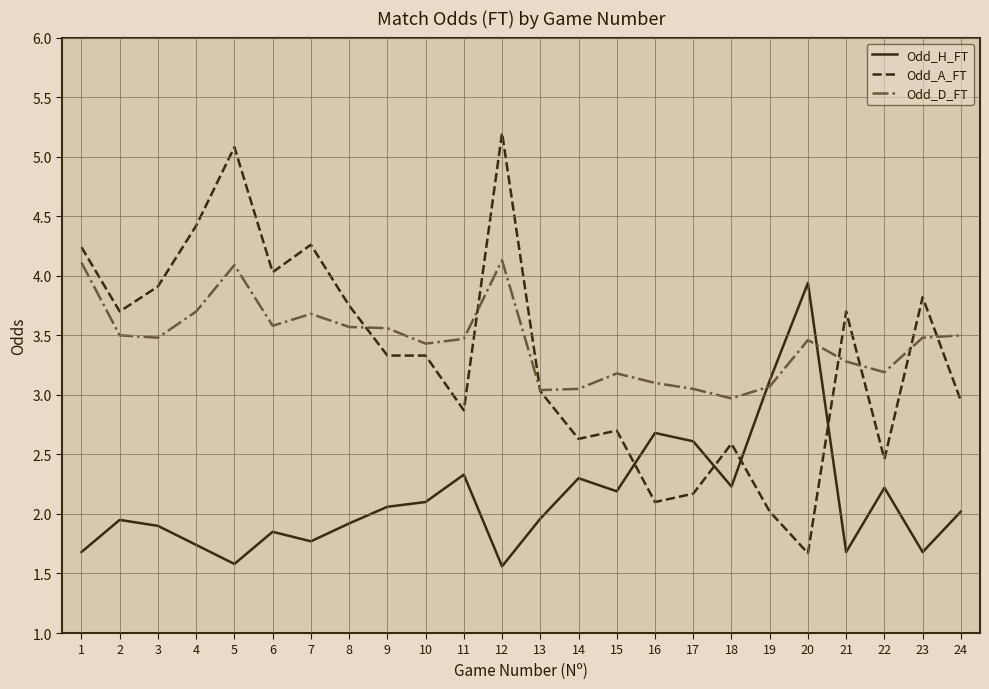

True or false: Odd_D_FT has a value of 3.0 at 13.

True